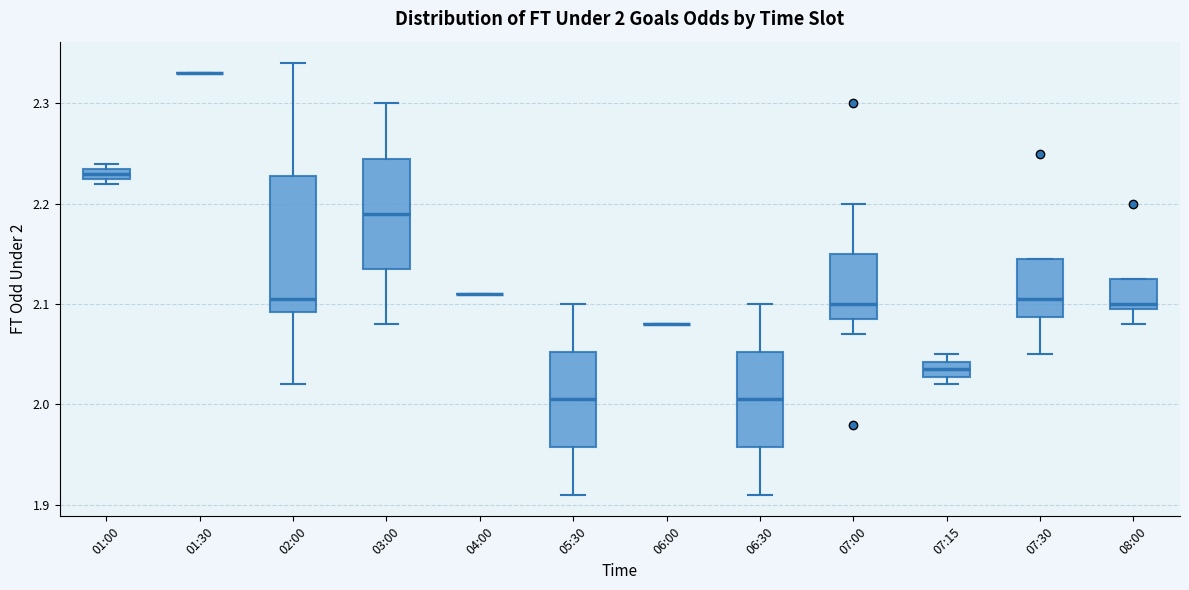

Comparing the boxes themselves (not the whiskers), which one is the tallest?

02:00